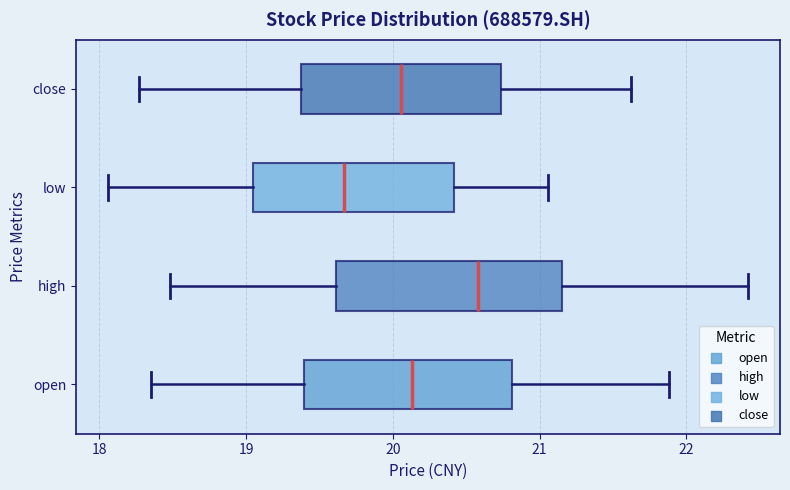

Which box has the furthest to the left median line?

low